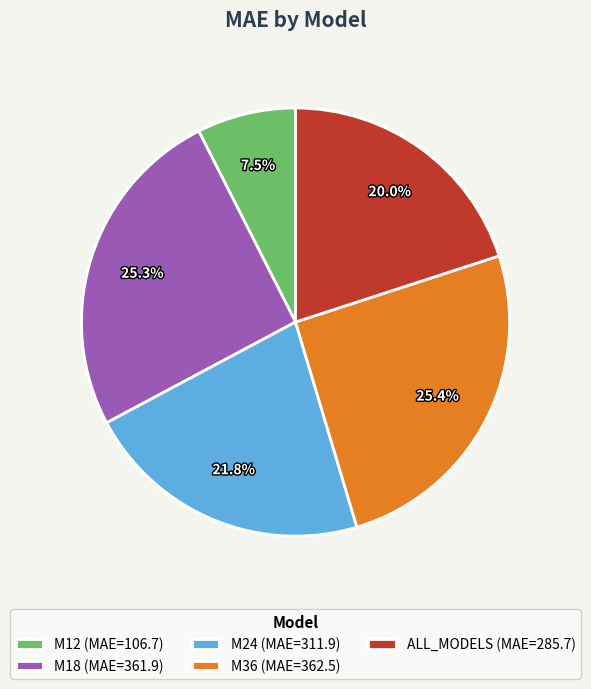

Does any single category account for the majority?

No